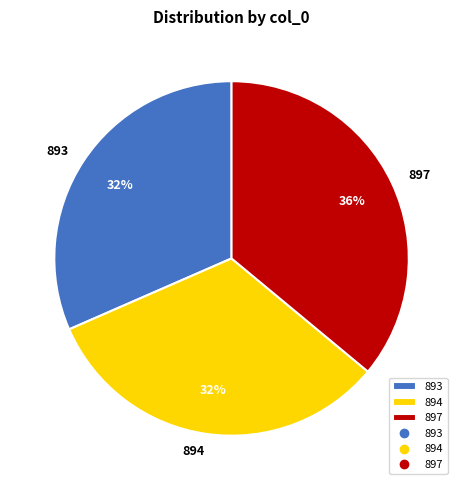

To the nearest percent, what is the combined percentage of 897 and 893?

68%